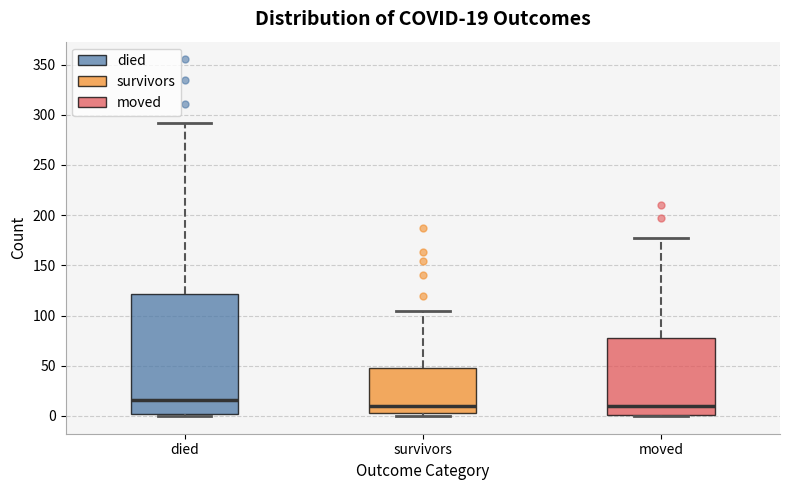

Which box has the highest median line?

died